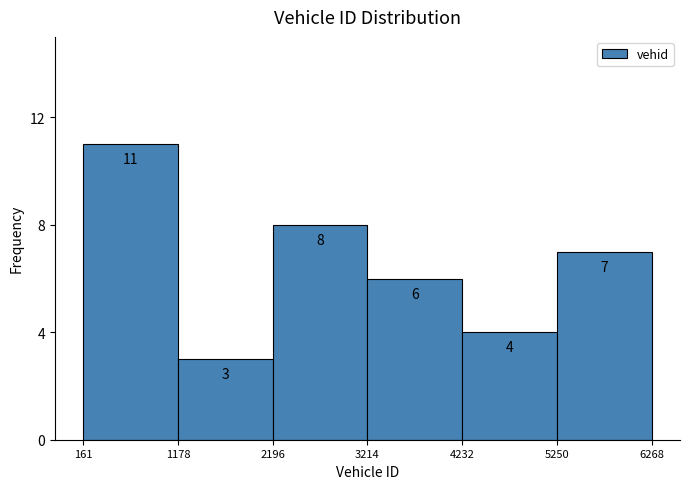

Over which range of the x-axis is the bar tallest?

161 to 1178